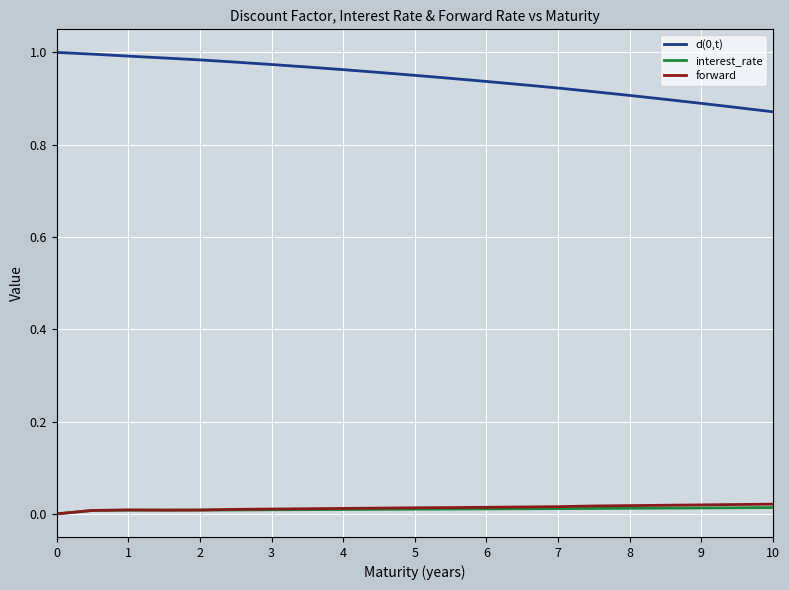

How many lines are shown in the chart?

3